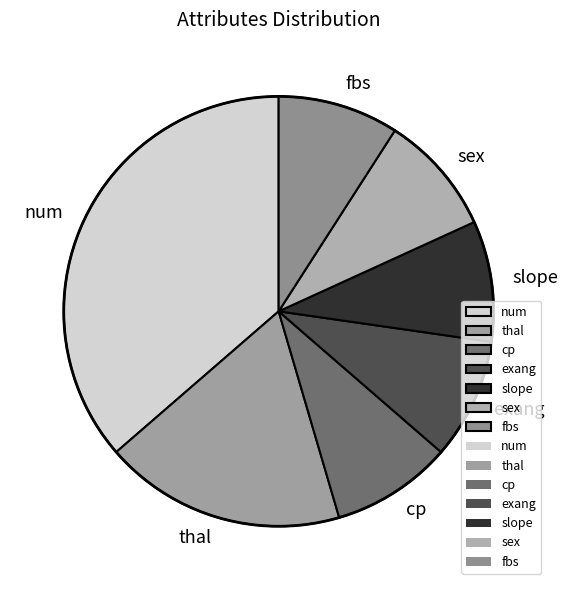

What is the ratio of the value at num to the value at thal?

2.0